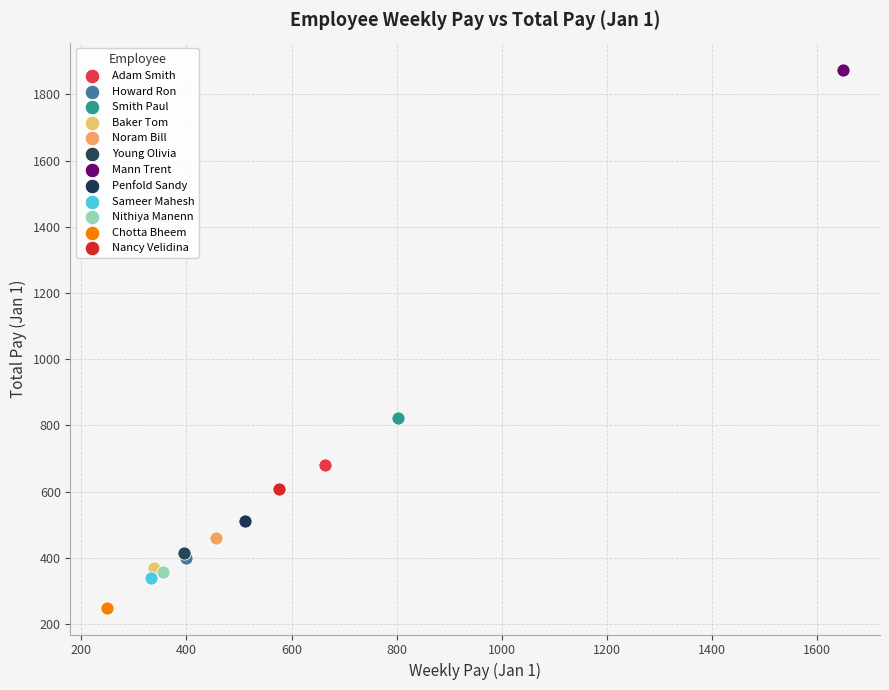

What are all the series names shown in the legend?

Adam Smith, Howard Ron, Smith Paul, Baker Tom, Noram Bill, Young Olivia, Mann Trent, Penfold Sandy, Sameer Mahesh, Nithiya Manenn, Chotta Bheem, Nancy Velidina